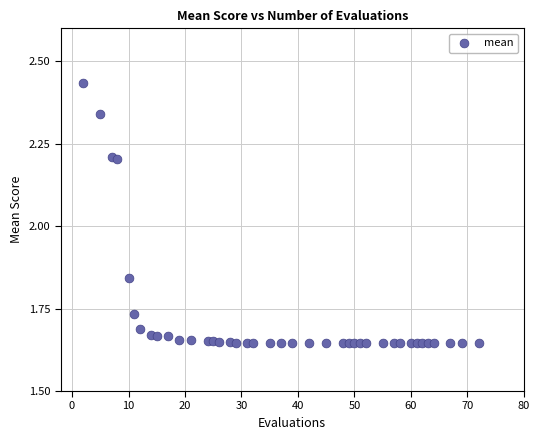

What is the range of X values (max minus min)?

70.0